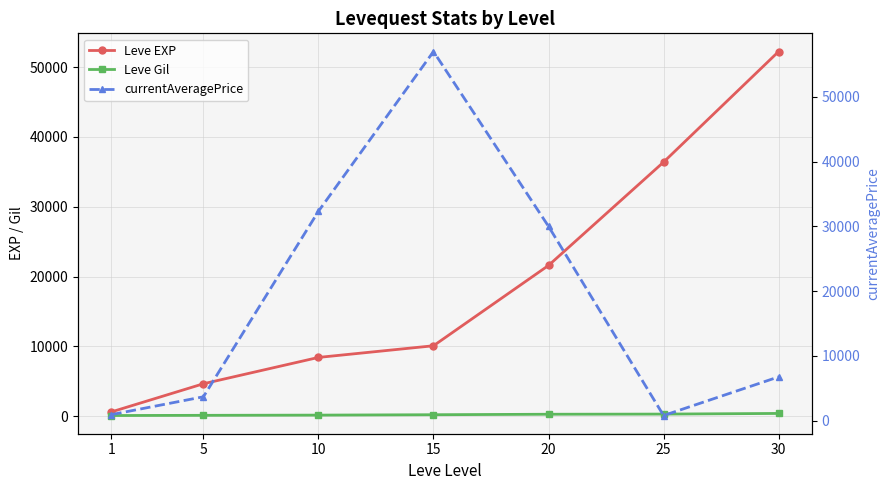

What is the greatest value displayed?

57005.2